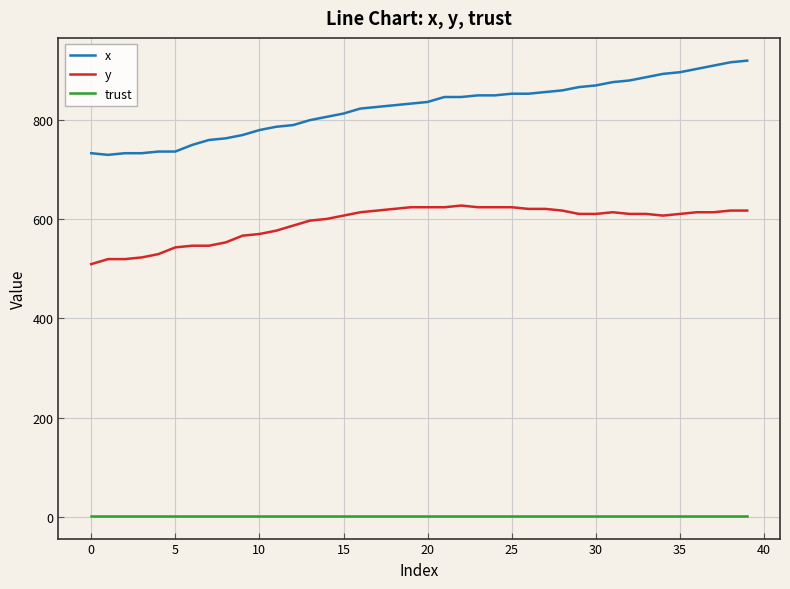

Which series has the largest range (max minus min)?

x